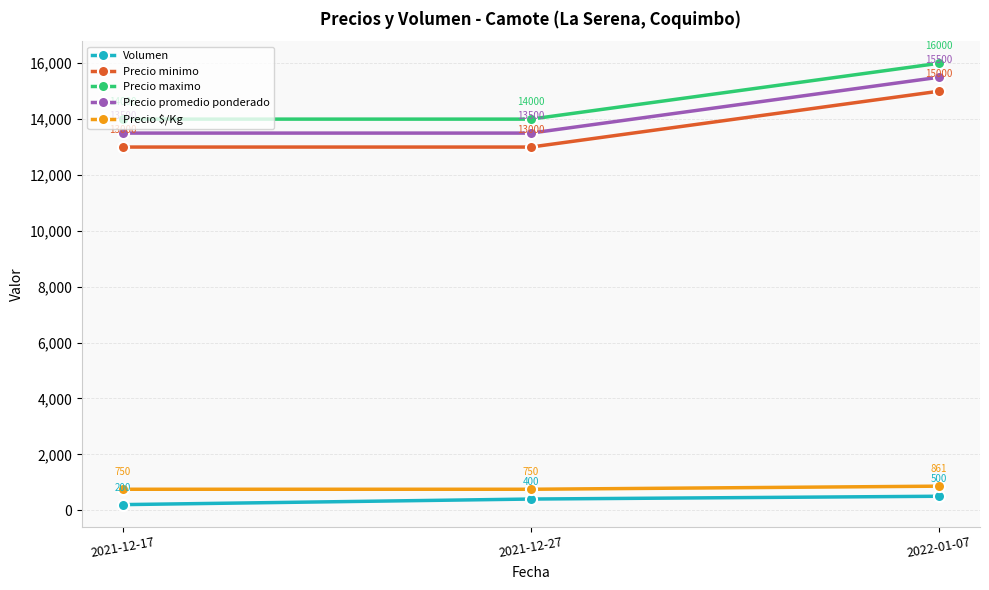

What is the spread (max minus min) of values at 2021-12-27?

13600